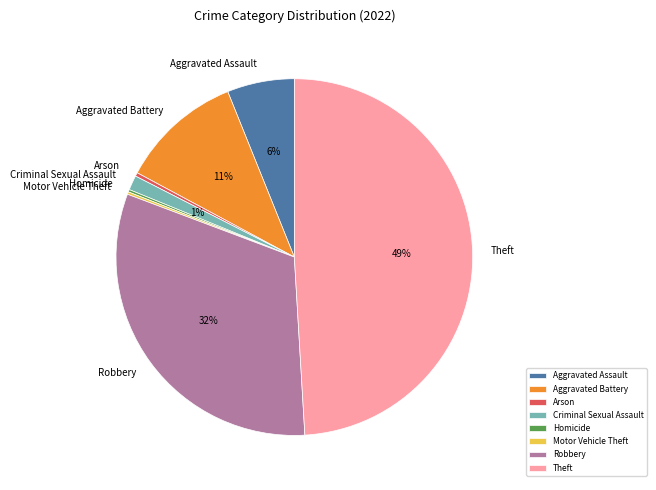

Which slice is the largest?

Theft